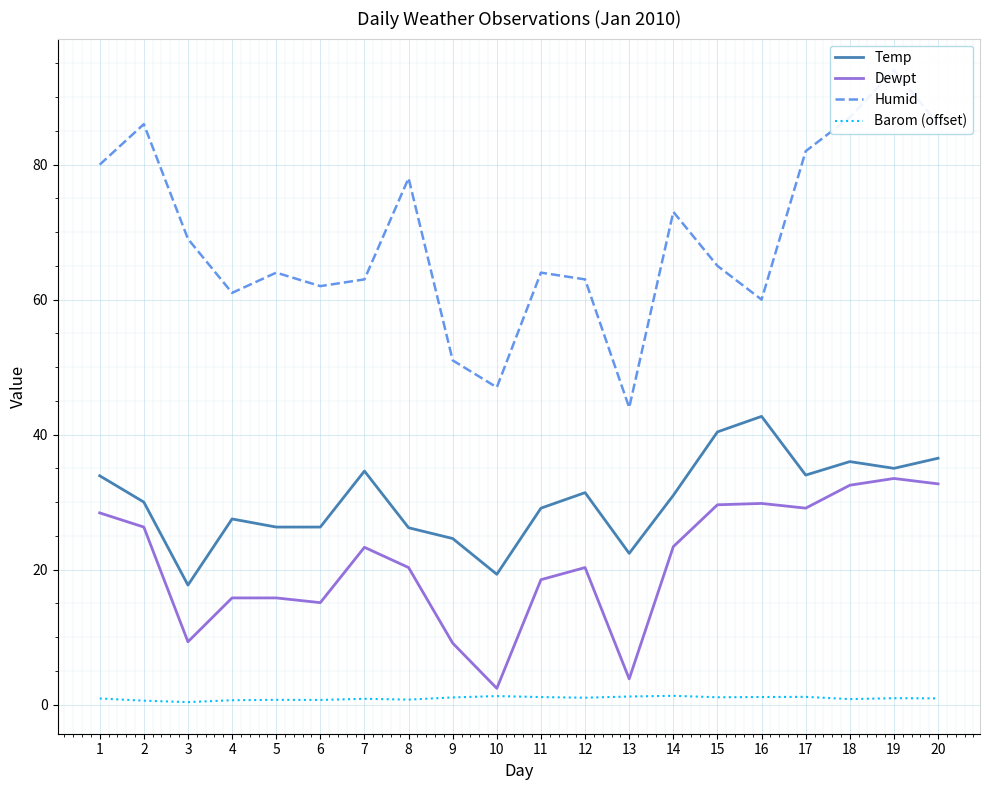

Is it true that Barom (offset) equals 0.4 at 3?

True